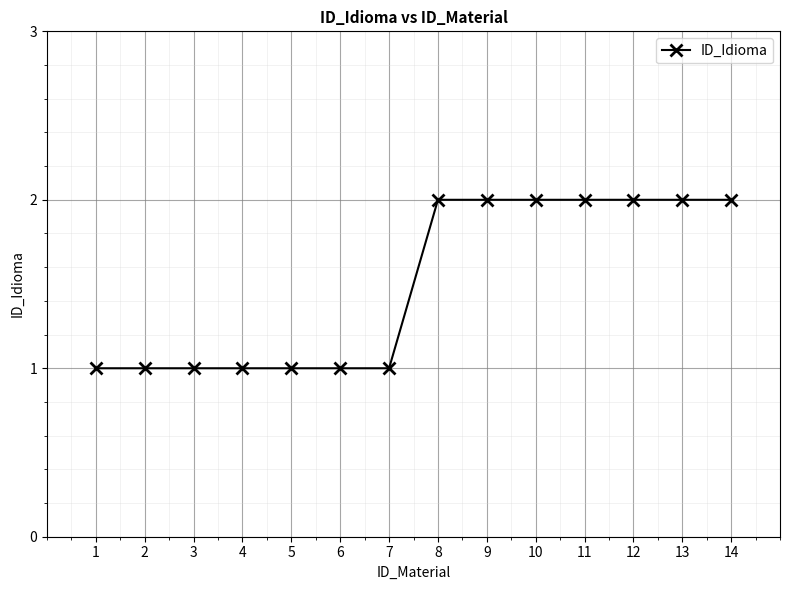

What value does the data have at 7?

1